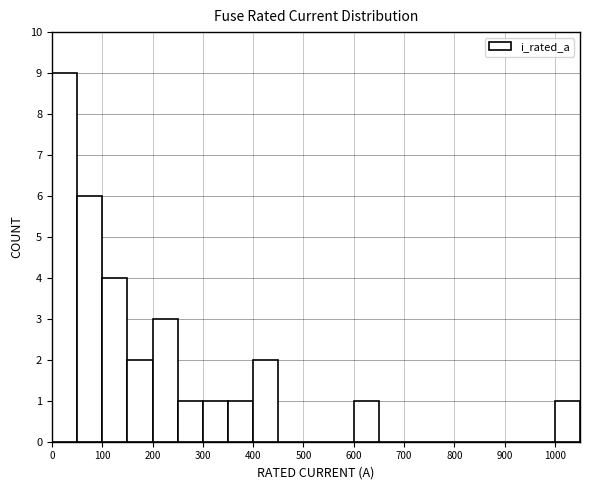

Which range on the x-axis has the tallest bar?

0 to 50